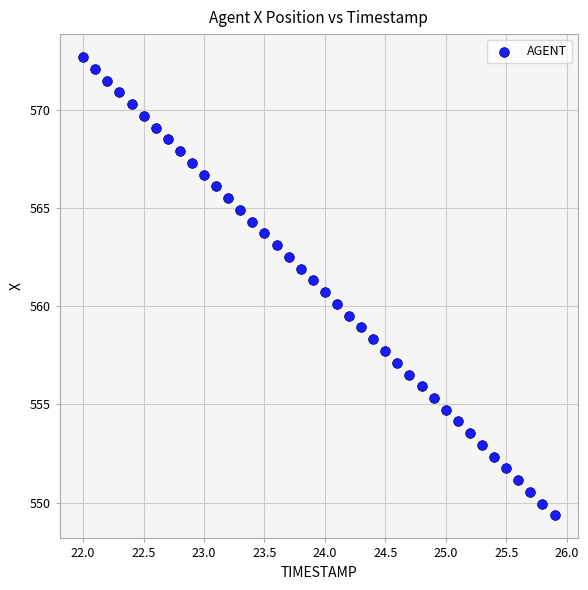

What is the range of Y values (max minus min)?

23.4